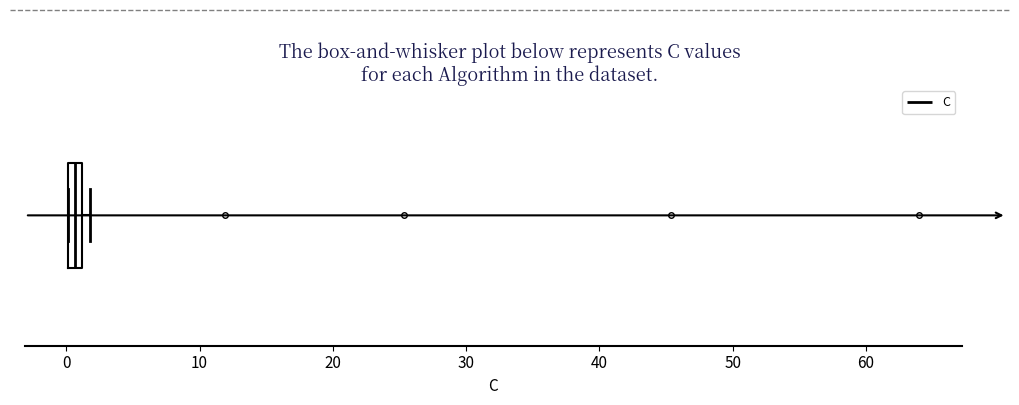

Where is the right edge of the box on the x-axis? The values are not printed on the chart, so give them approximately, as read against the axis.

1